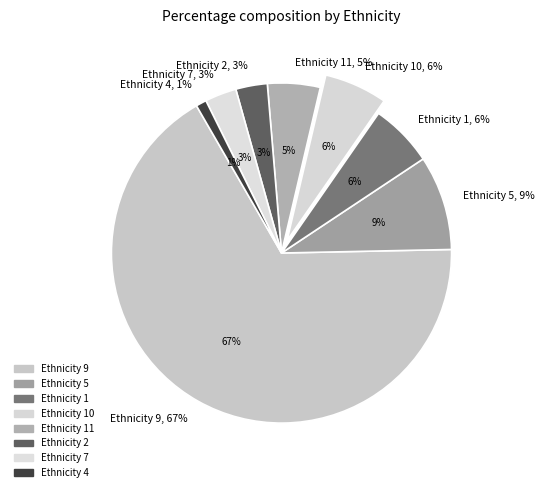

To the nearest percent, what is the combined percentage of 5 and 1?

15%